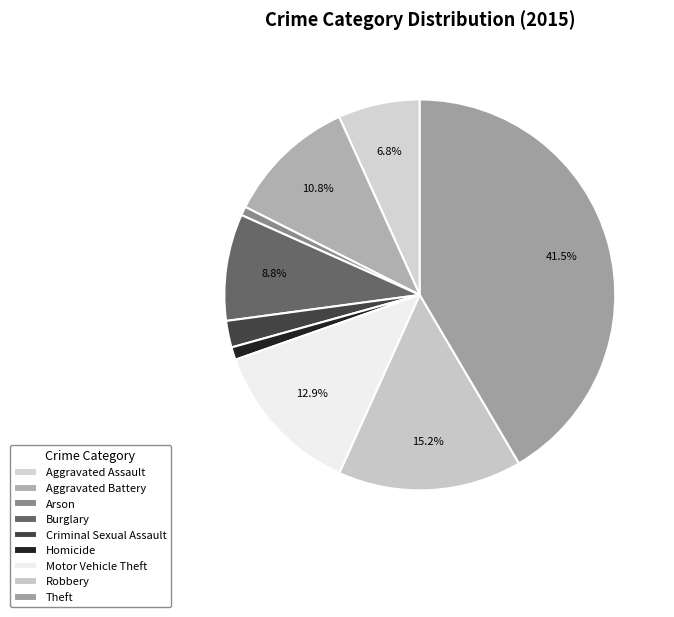

Count the number of slices in the pie.

9